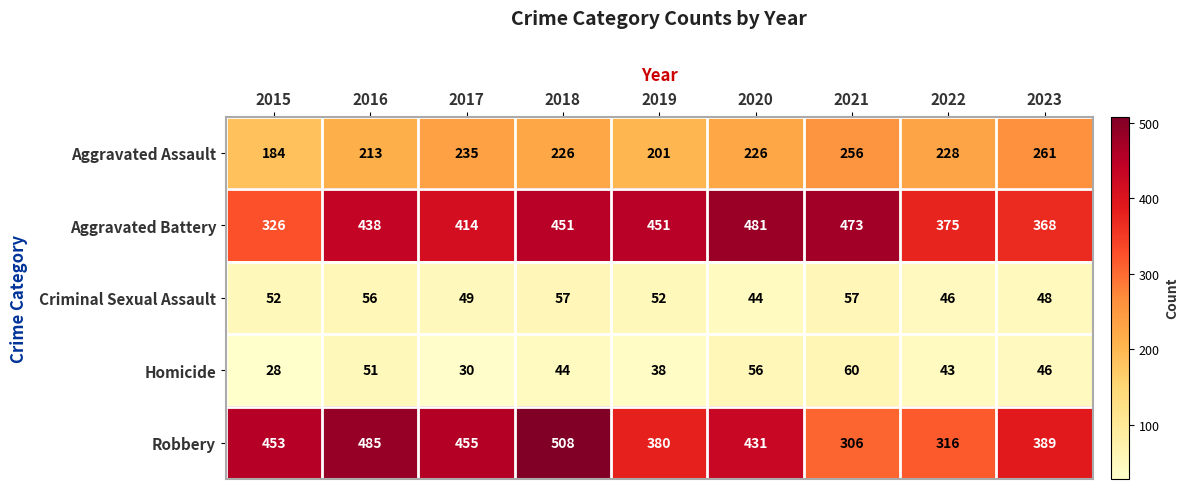

True or false: Robbery has a value of 389 at 2023.

True